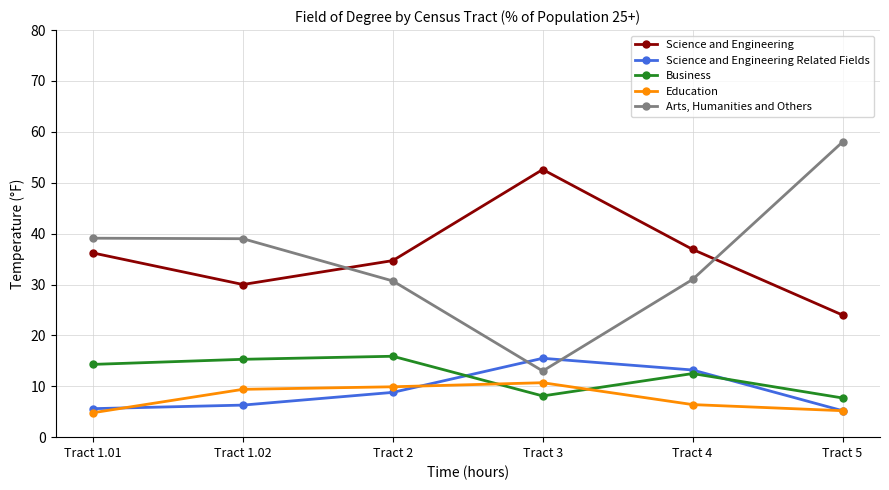

What is the difference between the highest and lowest values at Tract 1.01?

34.3